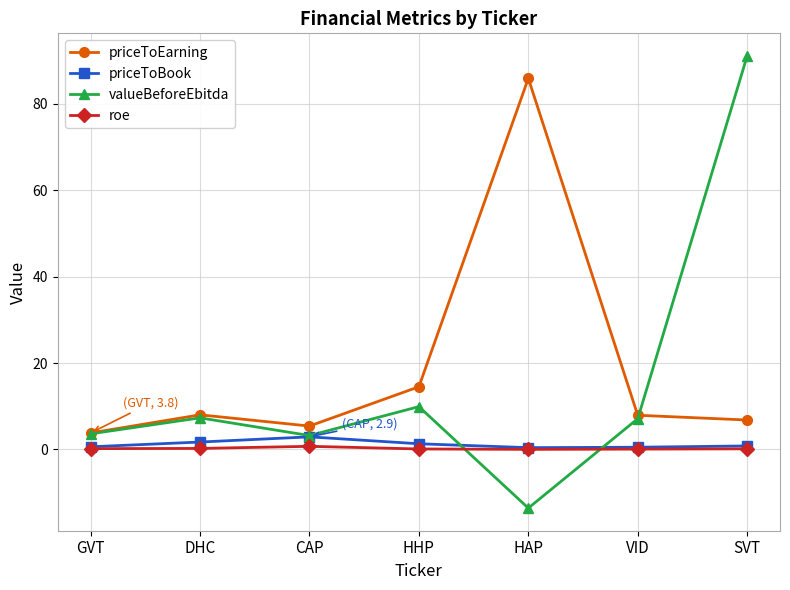

What is the average value of the priceToEarning series?

18.9